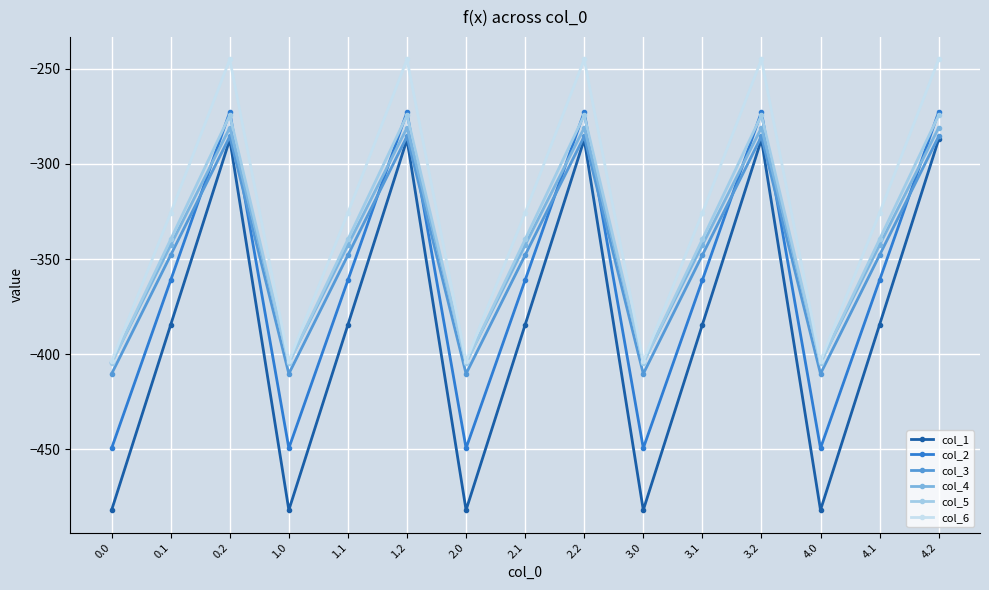

Is the value of col_6 at 1.1 greater than the value of col_3 at 1.1?

Yes